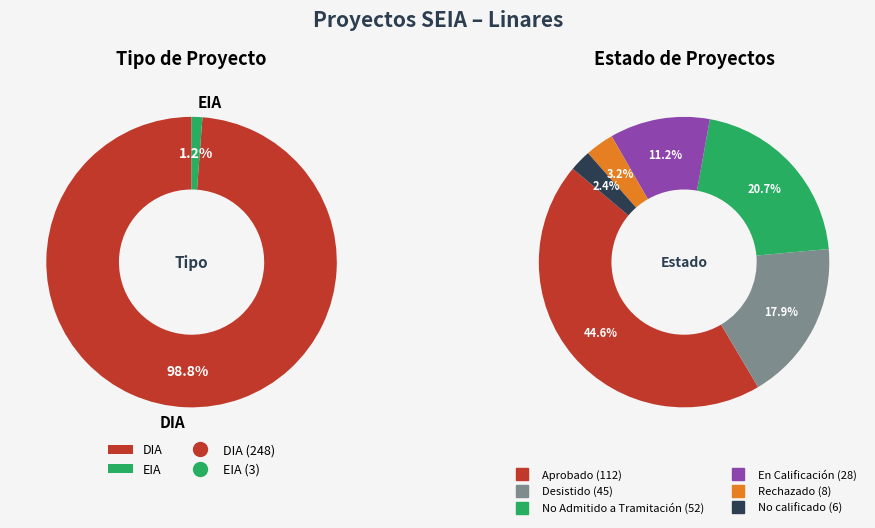

Count the number of slices in the pie.

2